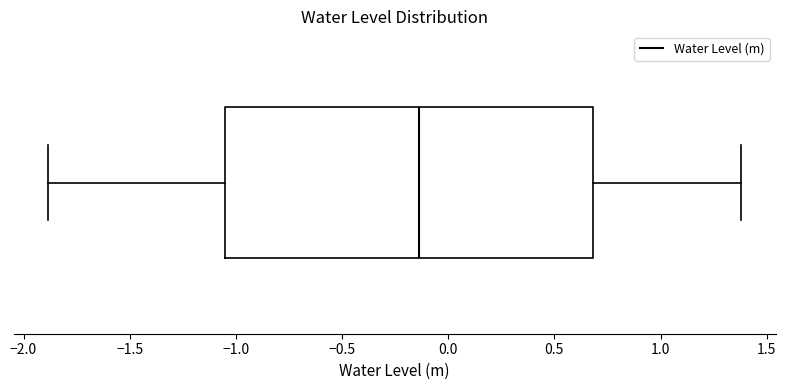

Where does the right whisker of the box end on the x-axis? The values are not printed on the chart, so give them approximately, as read against the axis.

1.40